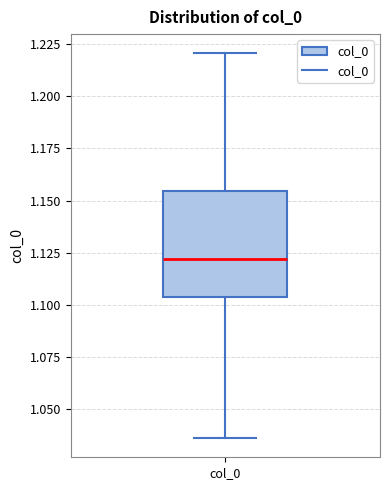

Transcribe this box plot: give where the median line is, the range the box spans, and where the two whiskers end, as read against the y-axis. The values are not printed on the chart, so give them approximately, as read against the axis.

median 1.120, box 1.105 to 1.155, whiskers 1.035 to 1.220